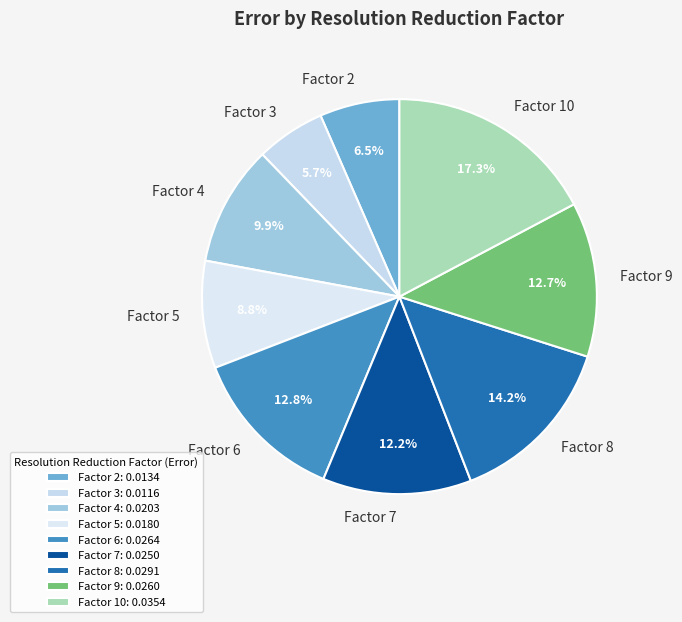

To the nearest percent, what is the average slice percentage?

11%